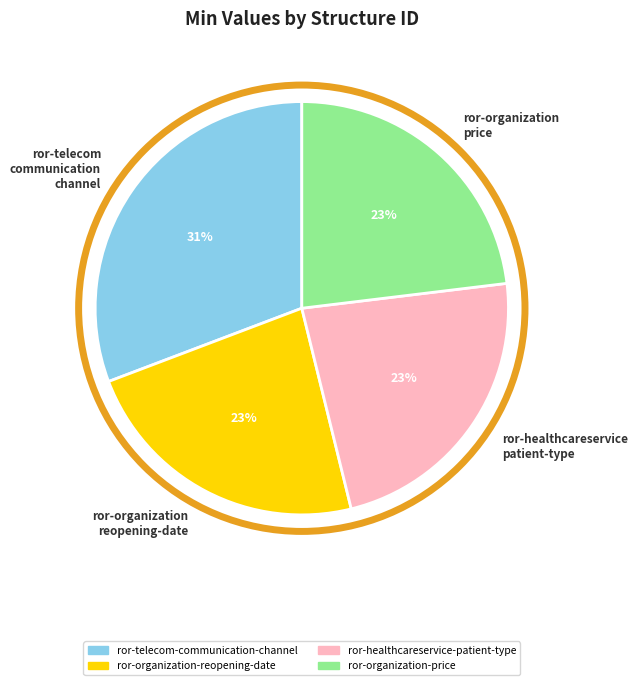

The ror-healthcareservice patient-type slice represents 35% of the pie. True or false?

False